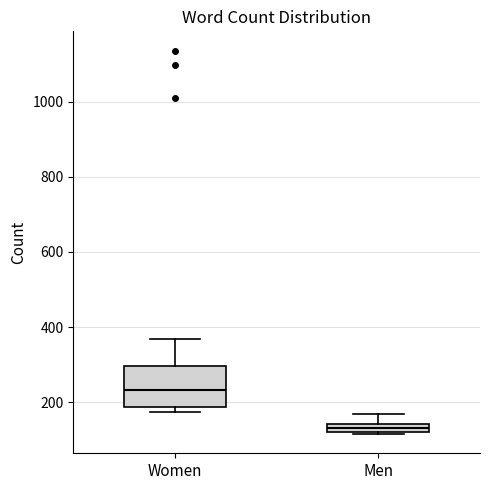

Which box has the highest median line?

Women